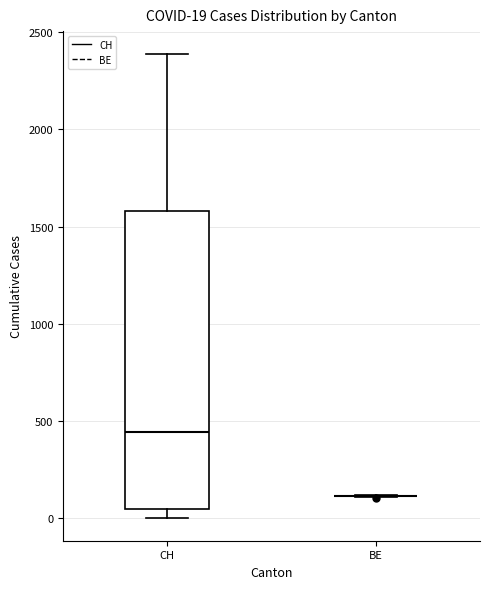

Which box is the tallest, from its lower edge to its upper edge?

CH